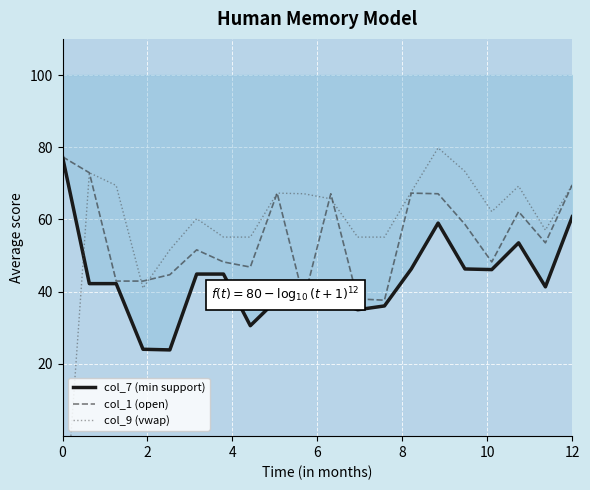

What is the sum of all col_9 (vwap) values?

1161.6